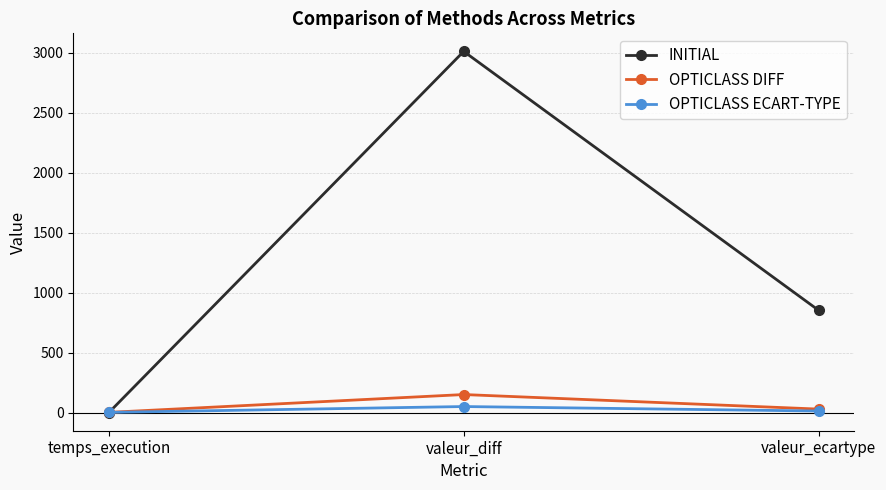

What is the difference between the maximum and minimum values in the INITIAL series?

3011.0